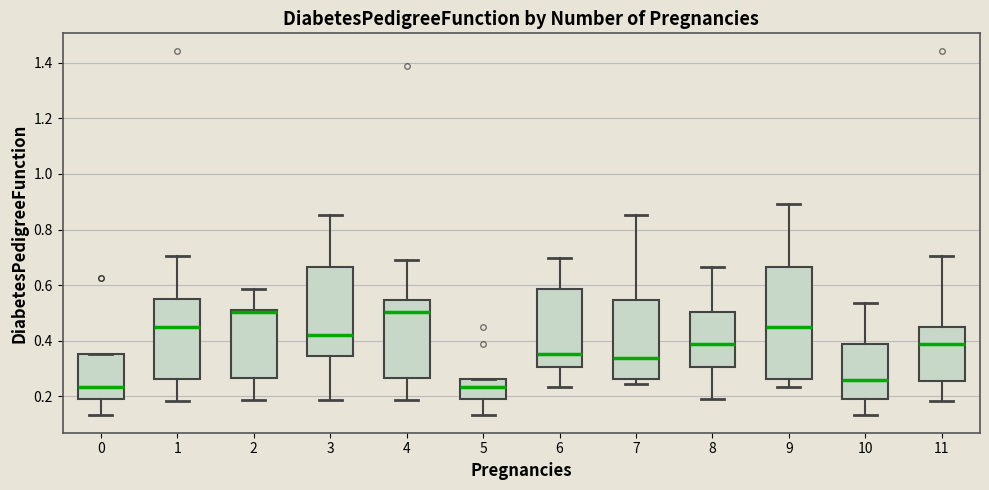

Reading left to right, read every box against the y-axis: the position of its median line, the range the box covers, and the ends of its whiskers. The values are not printed on the chart, so give them approximately, as read against the axis.

0: median 0.24, box 0.20 to 0.36, whiskers 0.14 to 0.36
1: median 0.46, box 0.26 to 0.56, whiskers 0.18 to 0.70
2: median 0.50, box 0.26 to 0.52, whiskers 0.18 to 0.58
3: median 0.42, box 0.34 to 0.66, whiskers 0.18 to 0.86
4: median 0.50, box 0.26 to 0.54, whiskers 0.18 to 0.70
5: median 0.24, box 0.20 to 0.26, whiskers 0.14 to 0.26
6: median 0.36, box 0.30 to 0.58, whiskers 0.24 to 0.70
7: median 0.34, box 0.26 to 0.54, whiskers 0.24 to 0.86
8: median 0.38, box 0.30 to 0.50, whiskers 0.20 to 0.66
9: median 0.46, box 0.26 to 0.66, whiskers 0.24 to 0.90
10: median 0.26, box 0.20 to 0.38, whiskers 0.14 to 0.54
11: median 0.38, box 0.26 to 0.46, whiskers 0.18 to 0.70